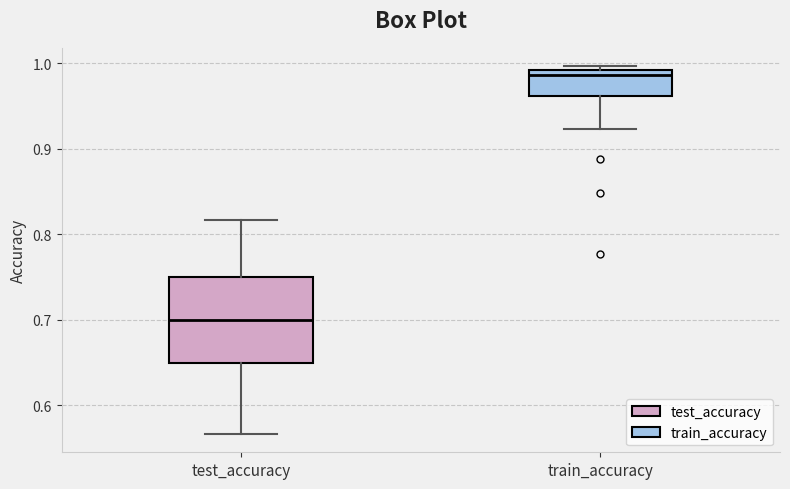

Which box is the tallest, from its lower edge to its upper edge?

test_accuracy